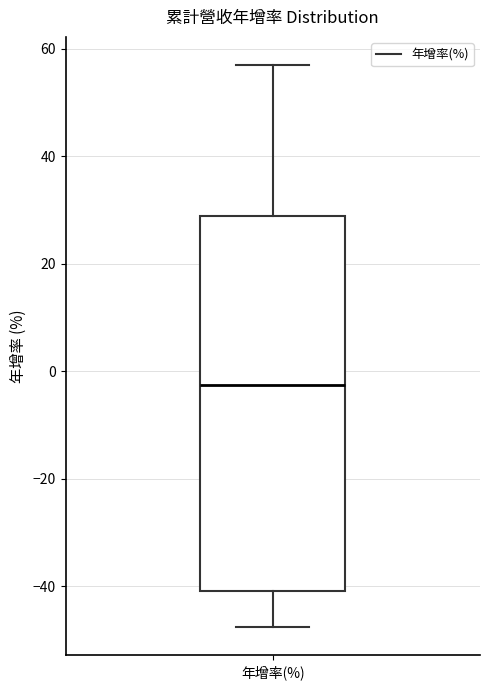

Transcribe this box plot: give where the median line is, the range the box spans, and where the two whiskers end, as read against the y-axis. The values are not printed on the chart, so give them approximately, as read against the axis.

median -2, box -40 to 28, whiskers -48 to 58